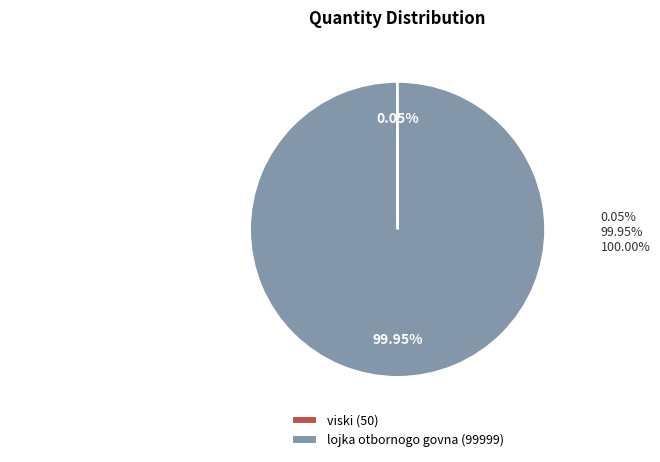

Is there any slice that represents more than half of the pie?

Yes